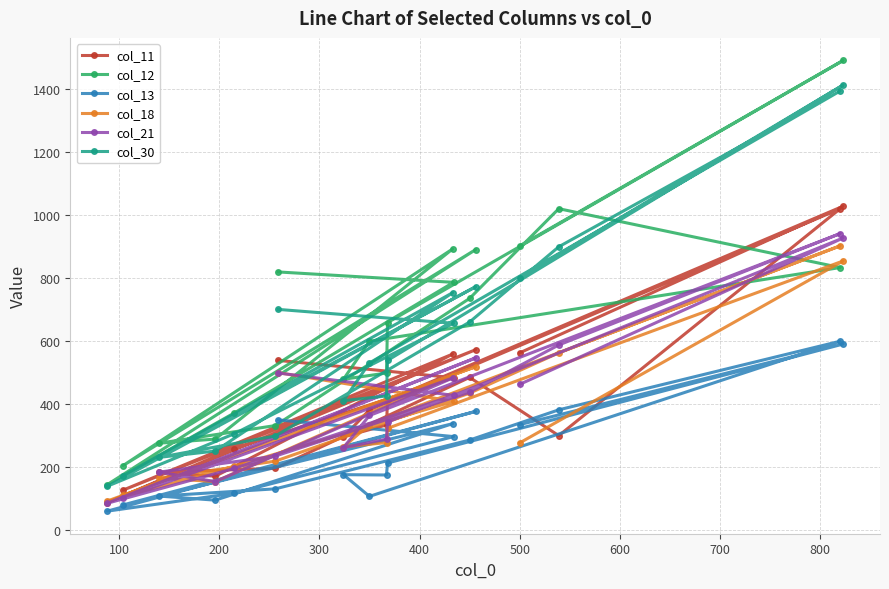

What is the minimum value for col_11?

87